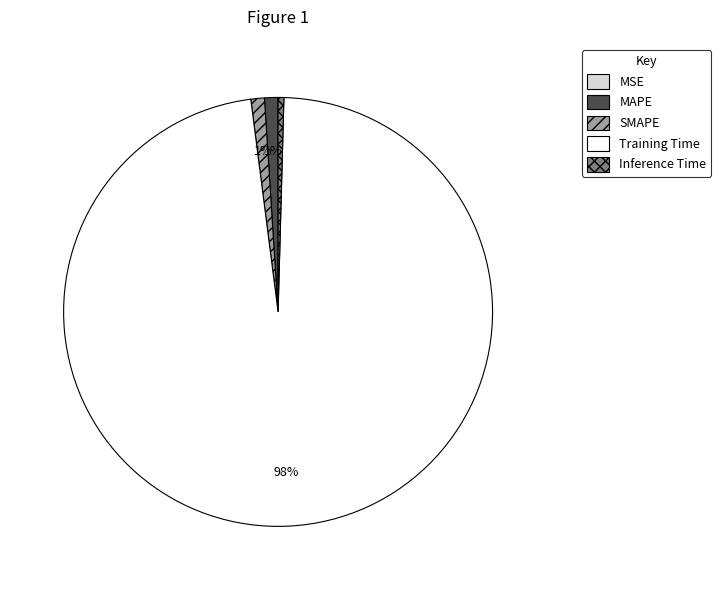

To the nearest percent, what is the average slice percentage?

20%